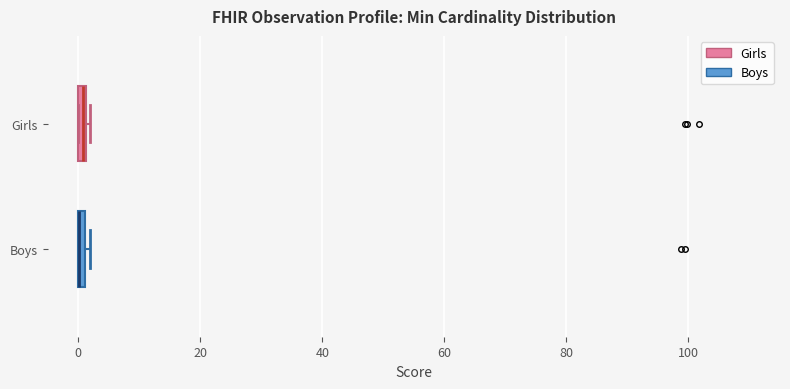

Where is the right edge of the box for Girls on the x-axis? The values are not printed on the chart, so give them approximately, as read against the axis.

2